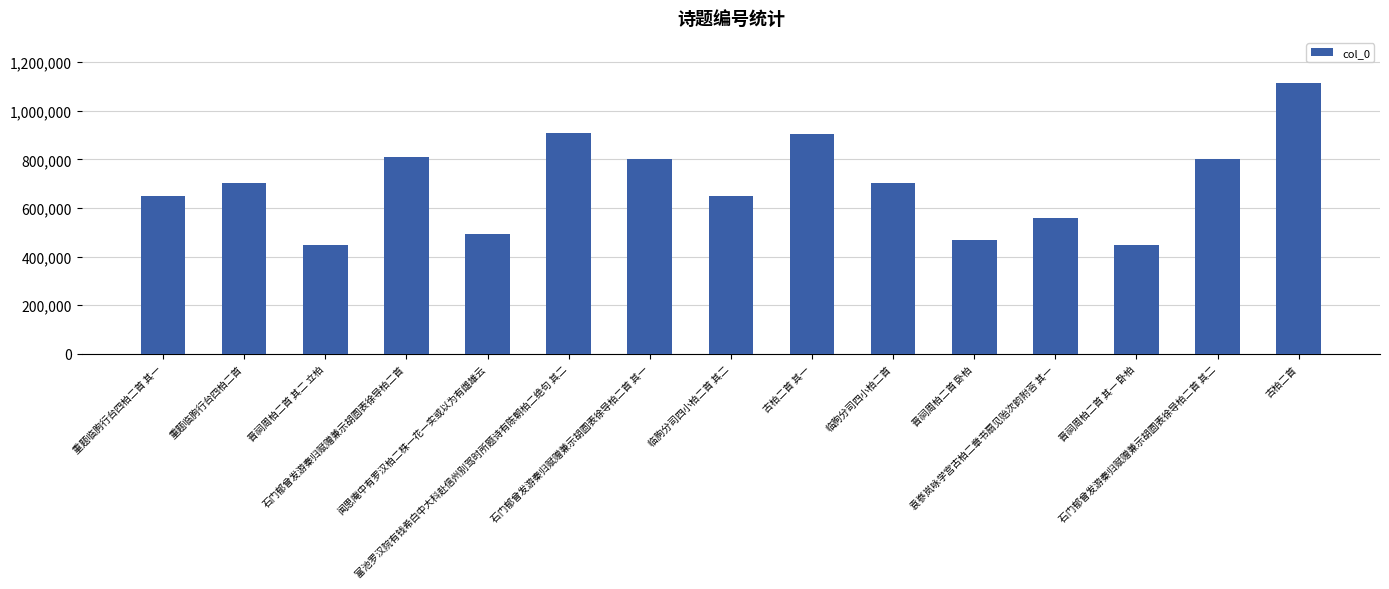

True or false: the data shows 800067 at 石门郁曾发游秦归赋赠兼示胡圆表徐导柏二首 其二.

True